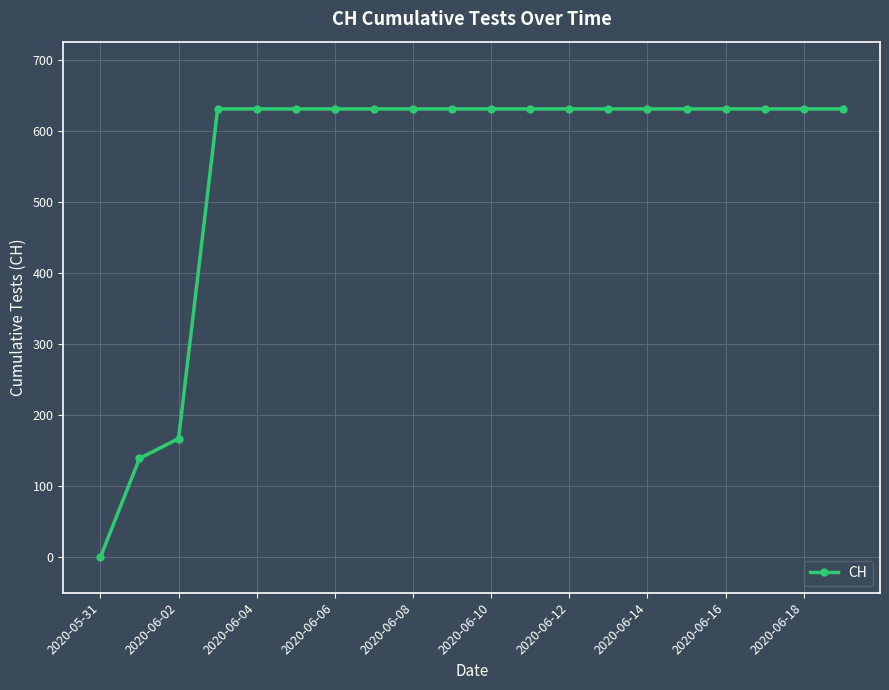

What is the maximum value shown in the chart?

631